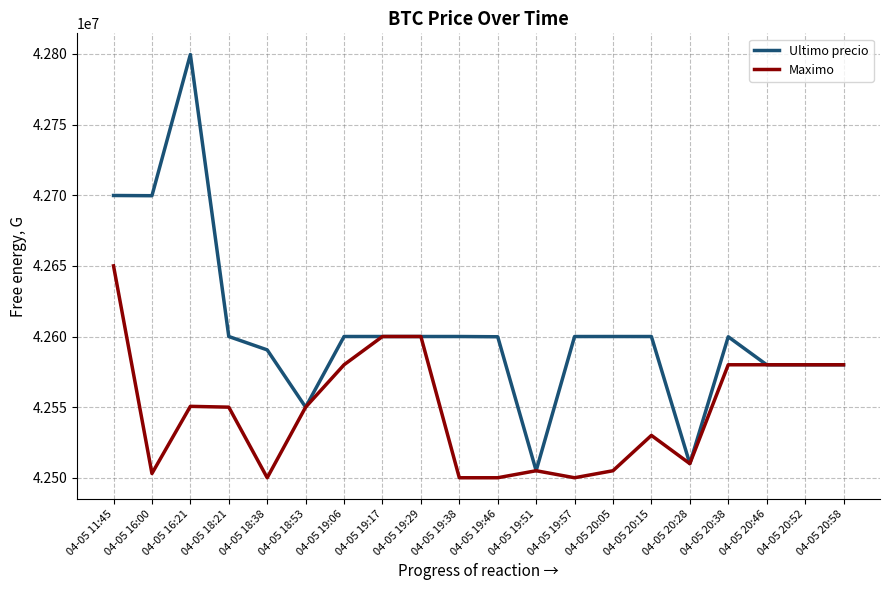

What is the greatest value displayed?

42799603